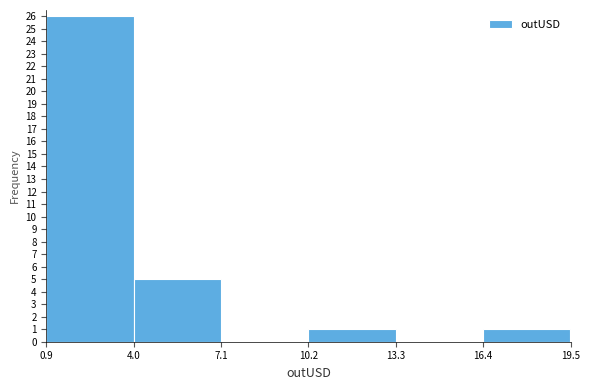

Reading left to right, list all the values displayed in this chart.

0.9=26	4.0=5	7.1=0	10.2=1	13.3=0	19.5=1